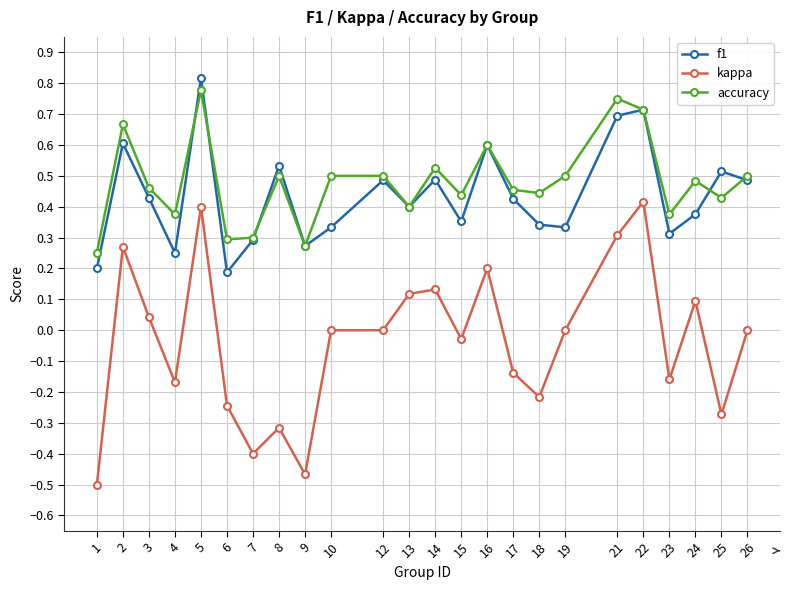

True or false: accuracy and f1 cross at least once.

True